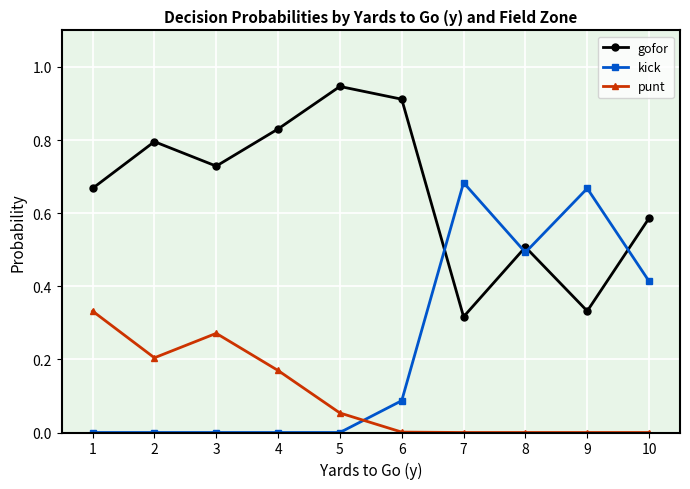

Between which two adjacent categories do punt and kick first intersect?

5 and 6